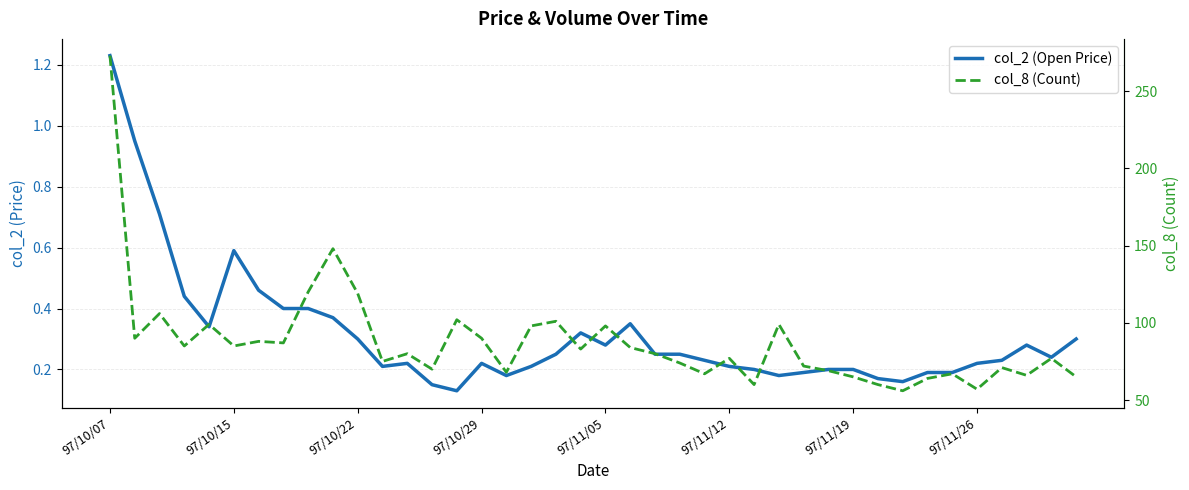

What is the sum of all col_2 (Open Price) values?

12.6